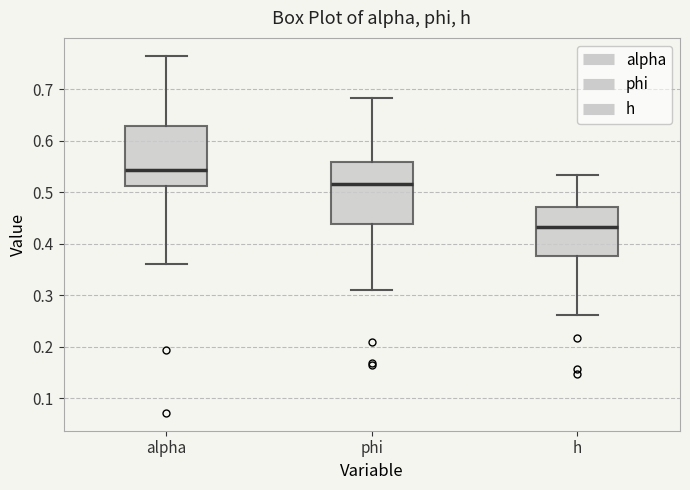

Reading left to right, read every box against the y-axis: the position of its median line, the range the box covers, and the ends of its whiskers. The values are not printed on the chart, so give them approximately, as read against the axis.

alpha: median 0.54, box 0.51 to 0.63, whiskers 0.36 to 0.76
phi: median 0.52, box 0.44 to 0.56, whiskers 0.31 to 0.68
h: median 0.43, box 0.38 to 0.47, whiskers 0.26 to 0.53